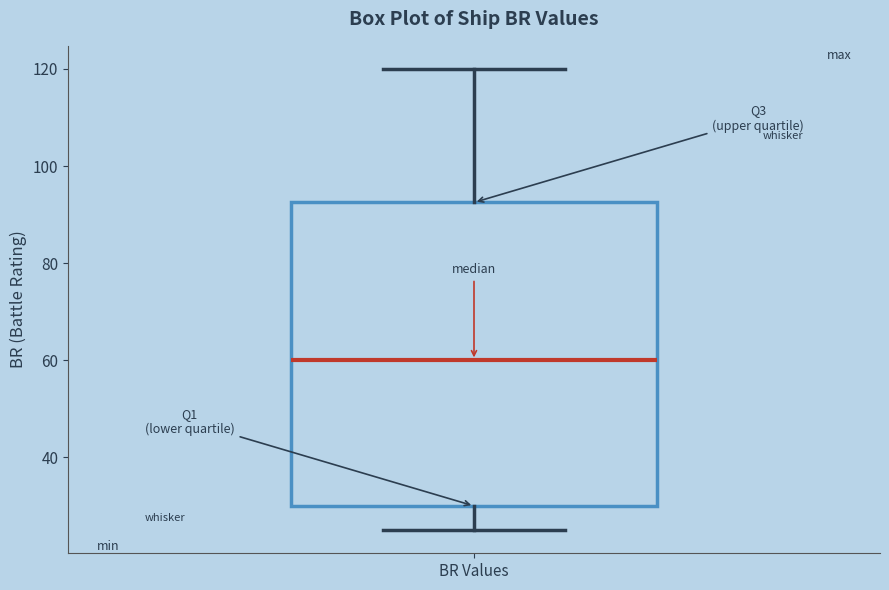

Where is the lower edge of the box for BR Values on the y-axis? The values are not printed on the chart, so give them approximately, as read against the axis.

30